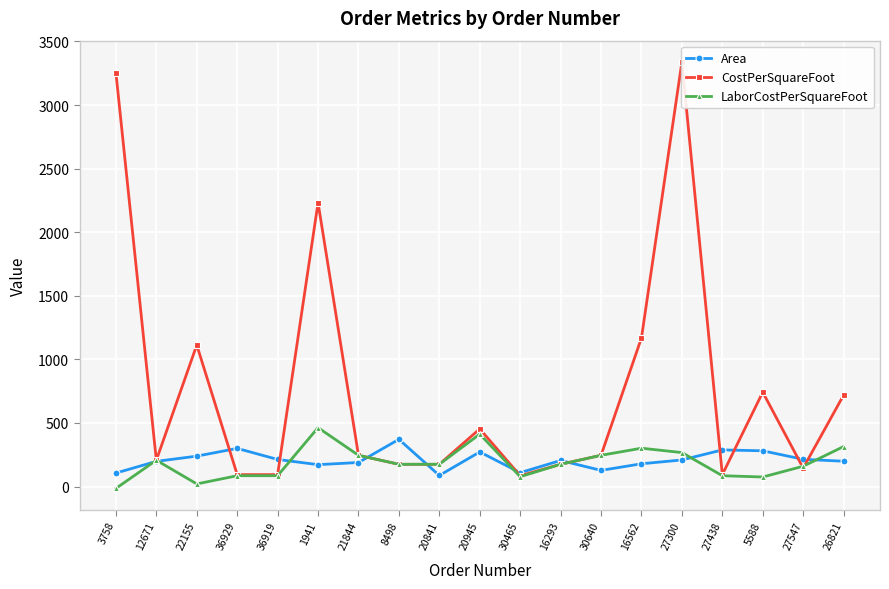

How many interior local peaks does the CostPerSquareFoot series have?

5